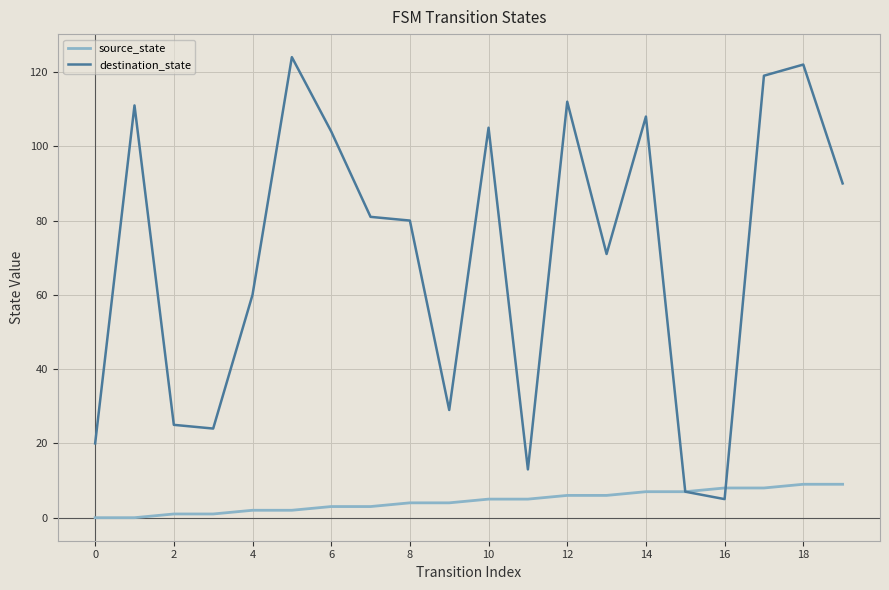

Rank the series by their maximum value, from highest to lowest.

destination_state, source_state